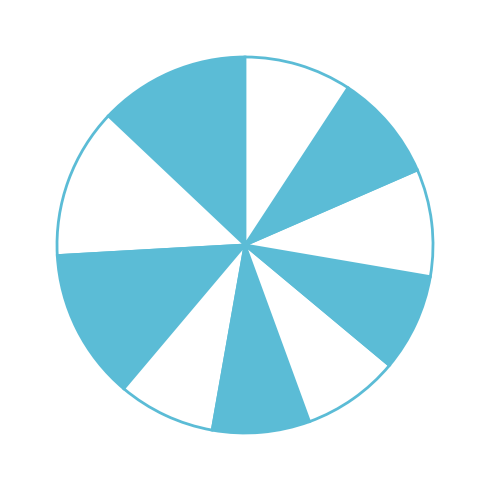

How many slices are in this pie chart?

10